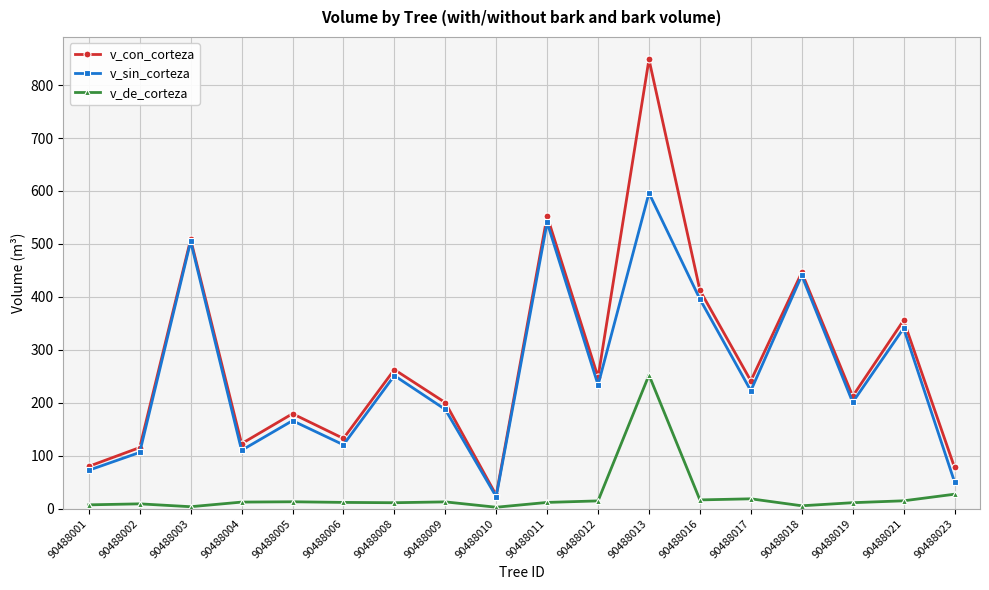

Is it true that v_sin_corteza equals 120.7 at 90488006?

True